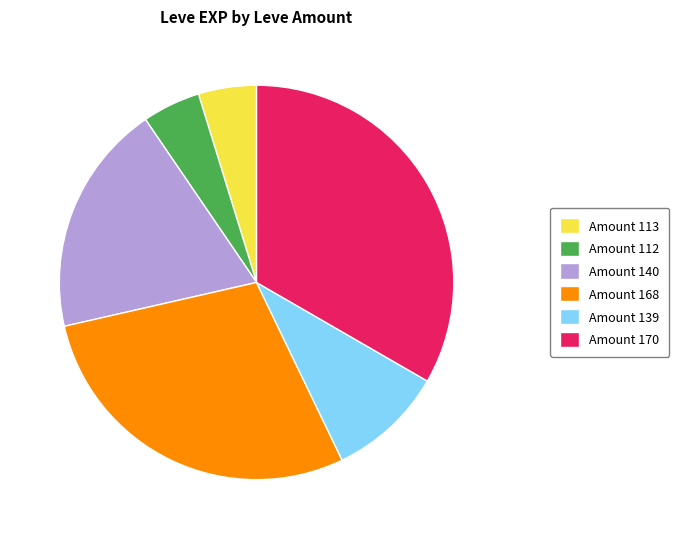

What is the largest slice in the pie chart?

Amount 170